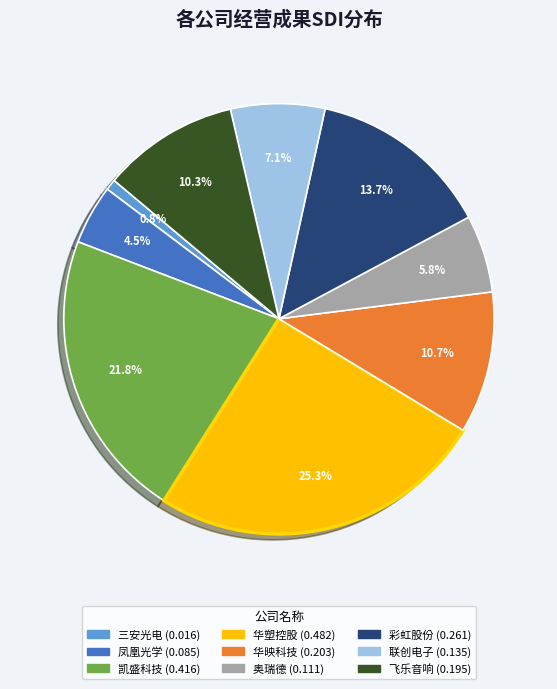

What portion of the pie excludes 华塑控股?

74.7%